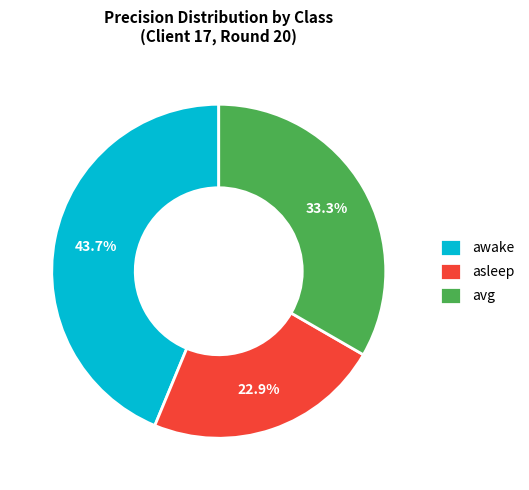

Which has a higher value, avg or asleep?

avg